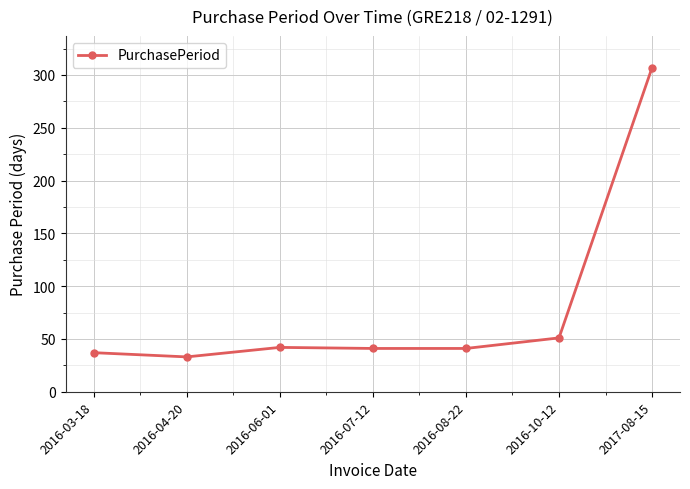

How many values are below 41?

2